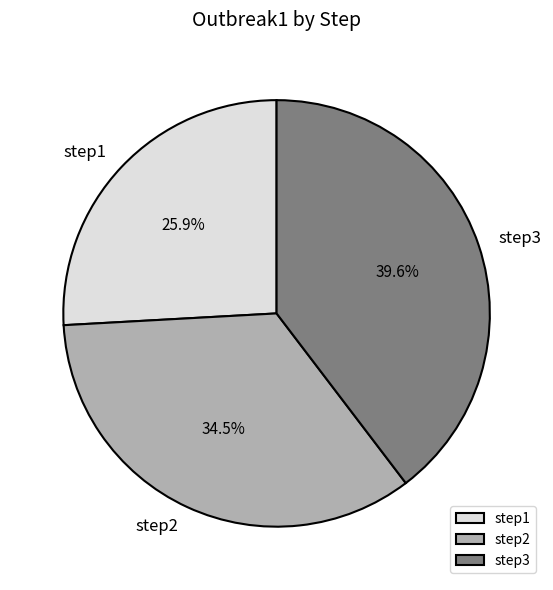

Count the number of slices in the pie.

3